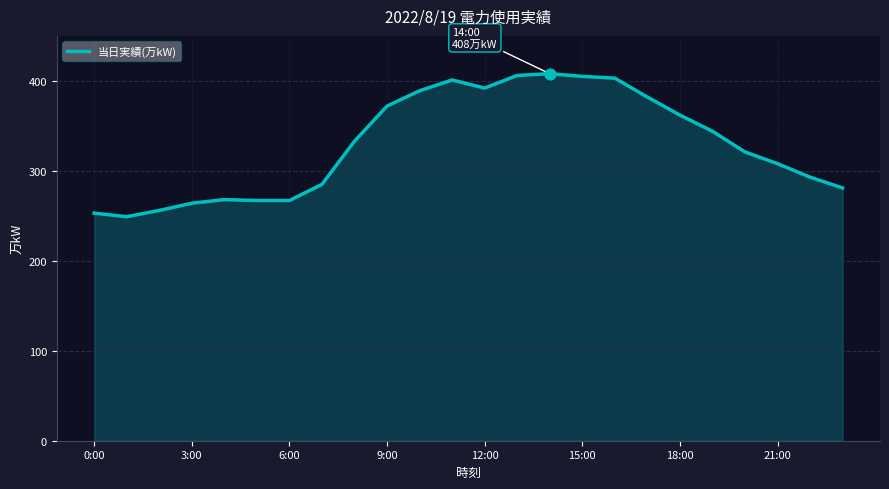

What is the smallest value displayed?

249